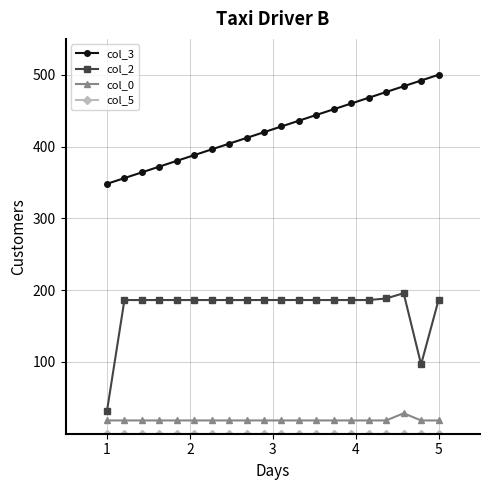

Which series has the widest spread of values?

col_2